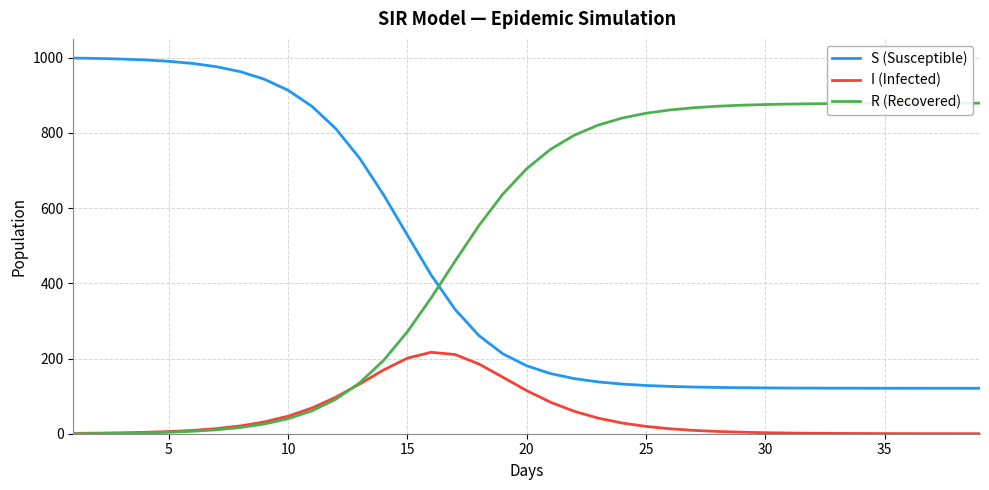

How many times do S (Susceptible) and R (Recovered) cross each other?

1